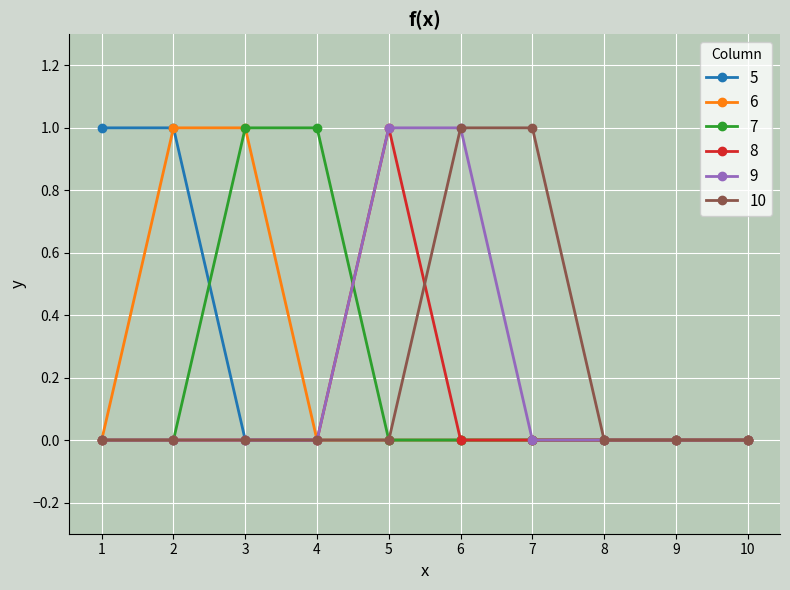

The 6 series shows 0 at 7. True or false?

True